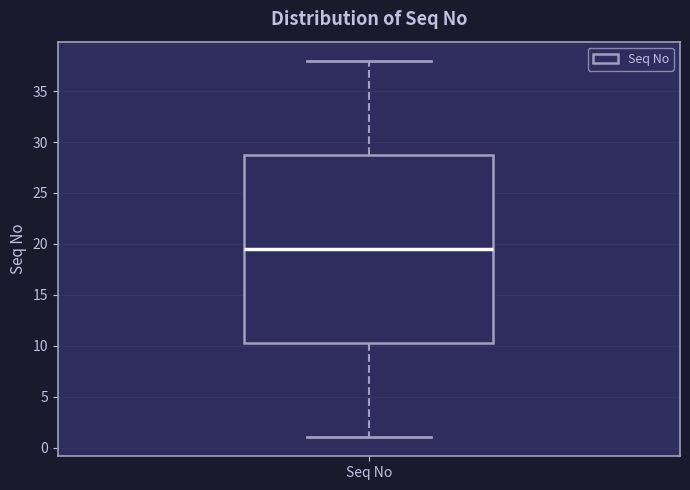

Read this box plot against the y-axis: the position of the median line, the range covered by the box, and the ends of both whiskers. The values are not printed on the chart, so give them approximately, as read against the axis.

median 19.5, box 10.5 to 29.0, whiskers 1.0 to 38.0